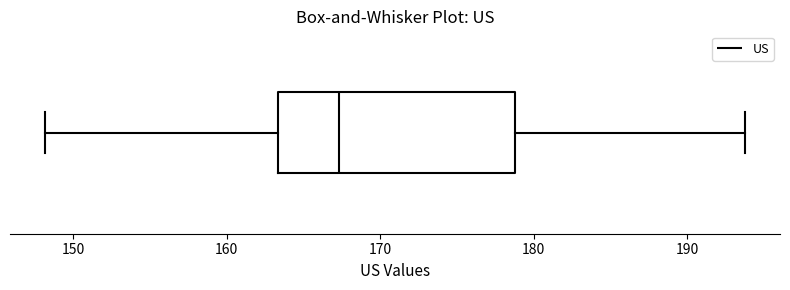

Where does the right whisker of the box end on the x-axis? The values are not printed on the chart, so give them approximately, as read against the axis.

194